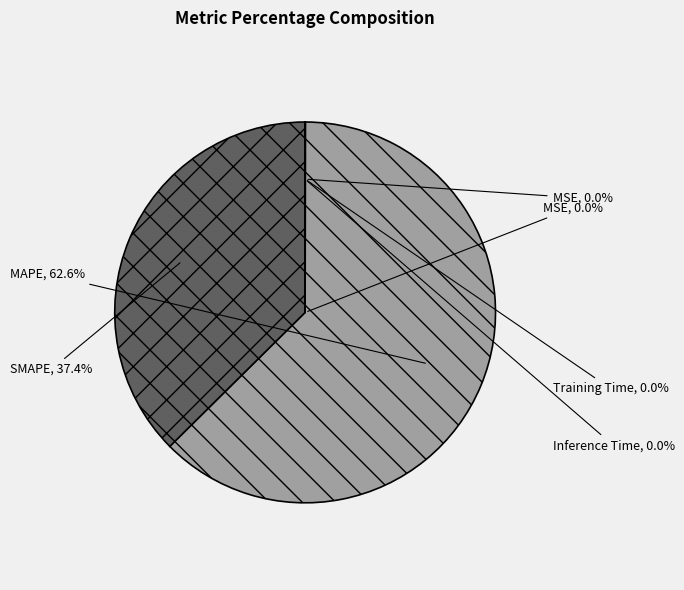

Is it true that MSE is 12% of the pie?

False